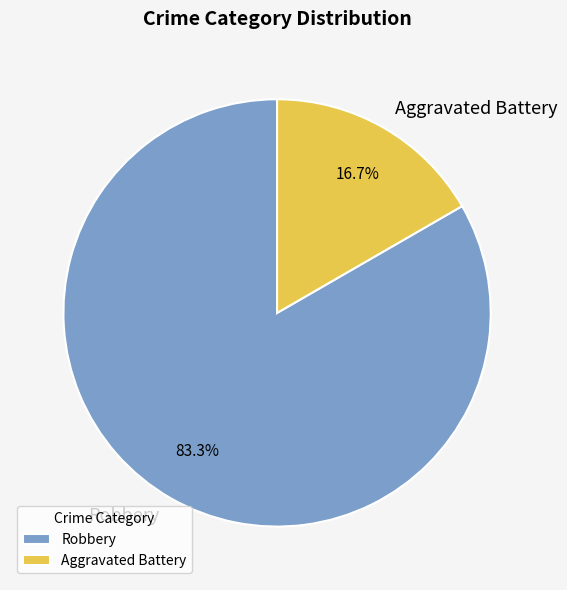

What is the ratio of the value at Robbery to the value at Aggravated Battery?

5.0